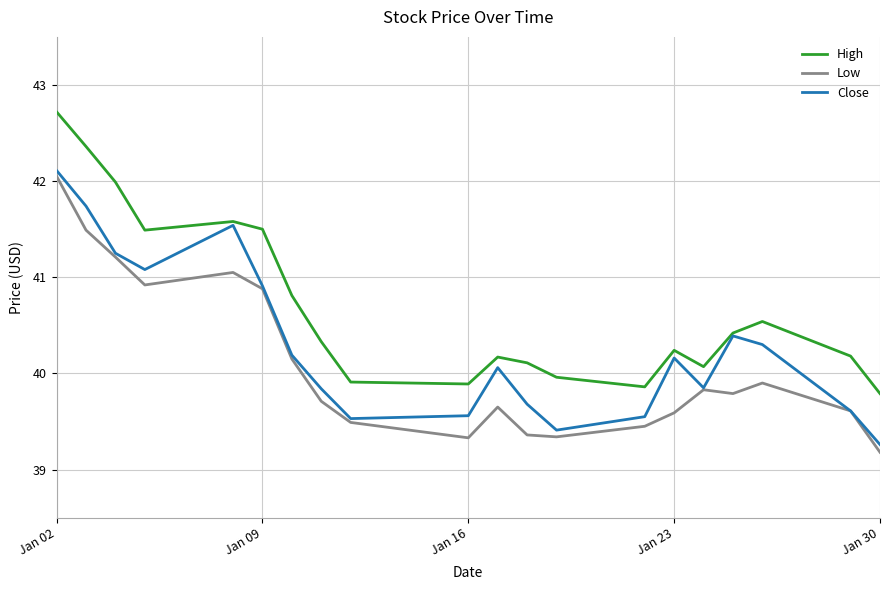

Which series has the largest range (max minus min)?

High